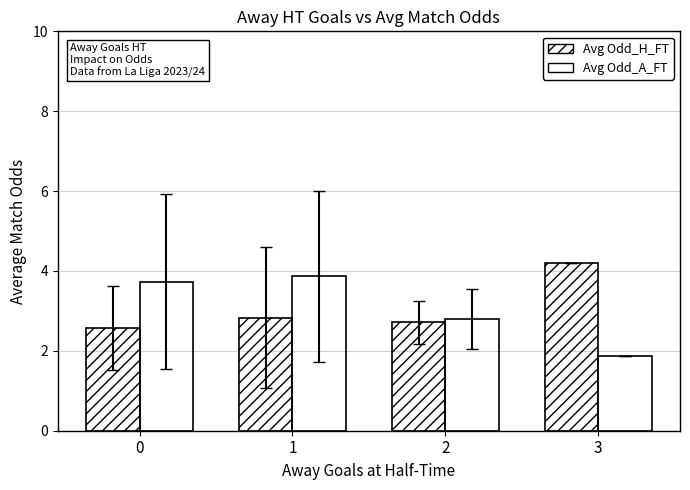

How many bars are there in total?

8